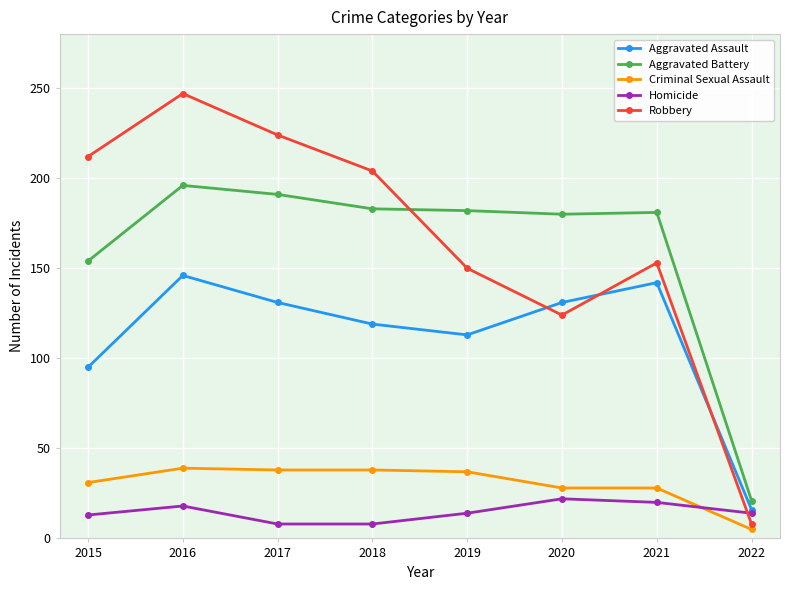

True or false: Homicide and Aggravated Battery cross at least once.

False